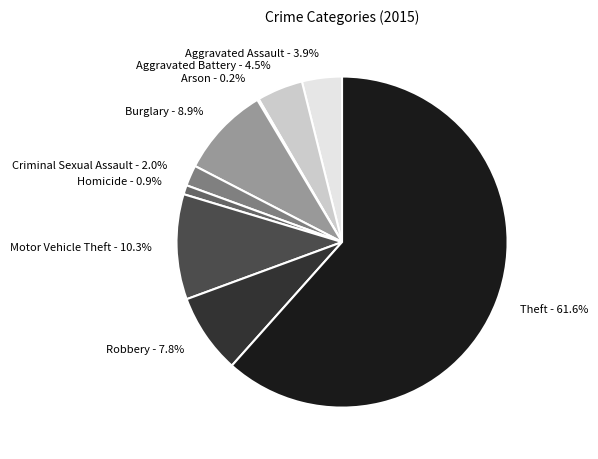

To the nearest percent, what percentage of the pie is Motor Vehicle Theft?

10%